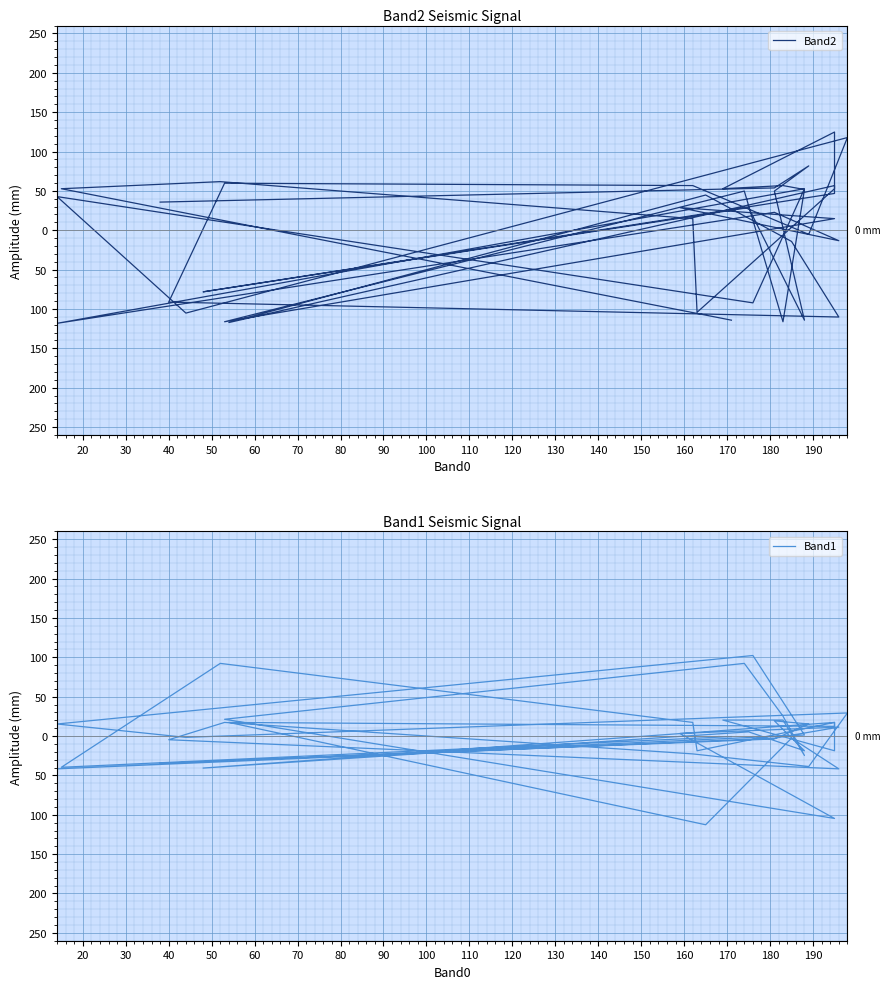

How many interior local valleys does the Band2 series have?

13